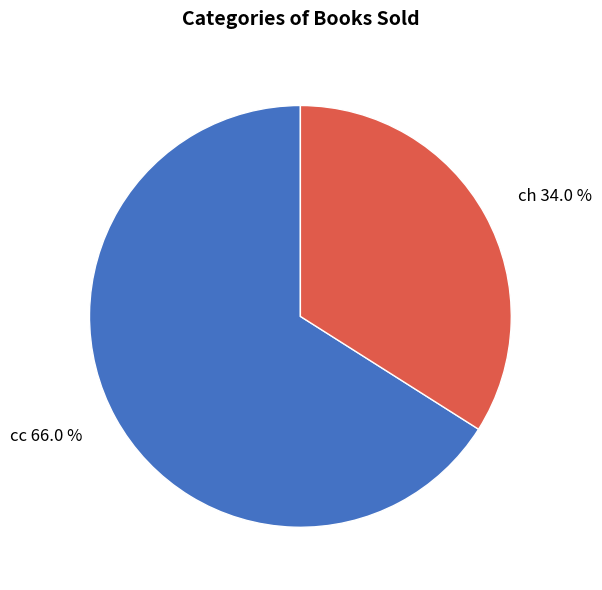

How many slices are in this pie chart?

2